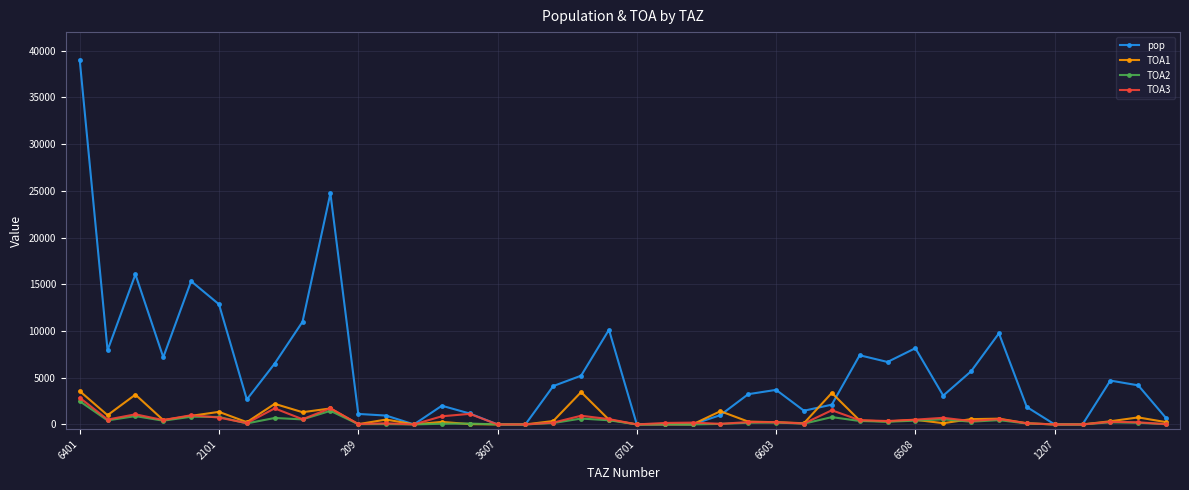

What is the greatest value displayed?

39041.8